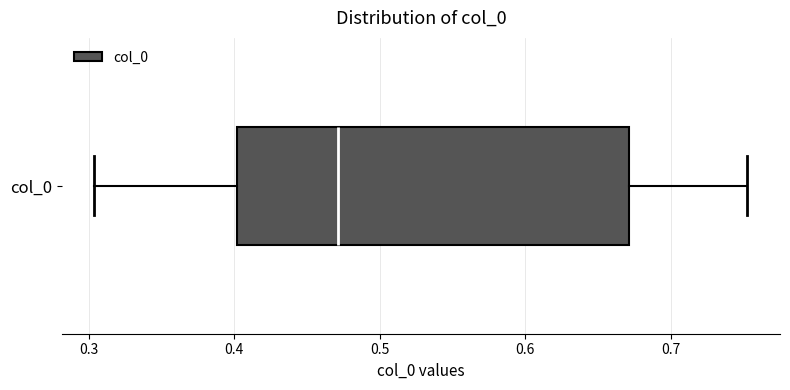

Read this box plot against the x-axis: the position of the median line, the range covered by the box, and the ends of both whiskers. The values are not printed on the chart, so give them approximately, as read against the axis.

median 0.47, box 0.40 to 0.67, whiskers 0.30 to 0.75